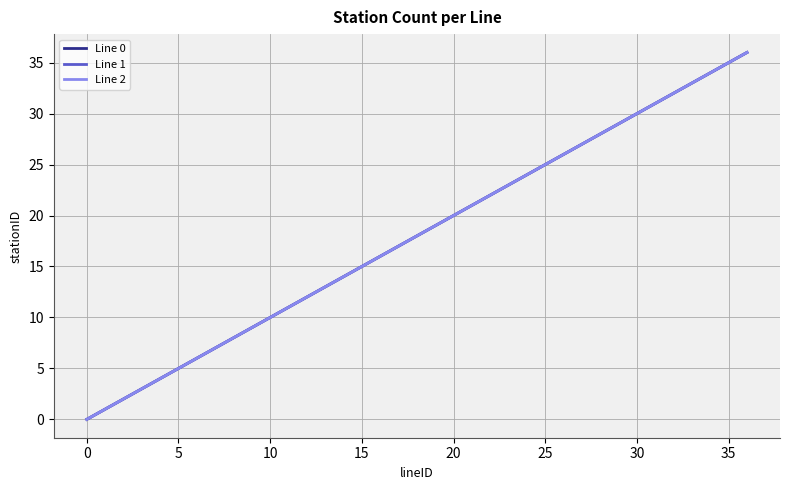

Is this an area chart (filled region under the line)?

No